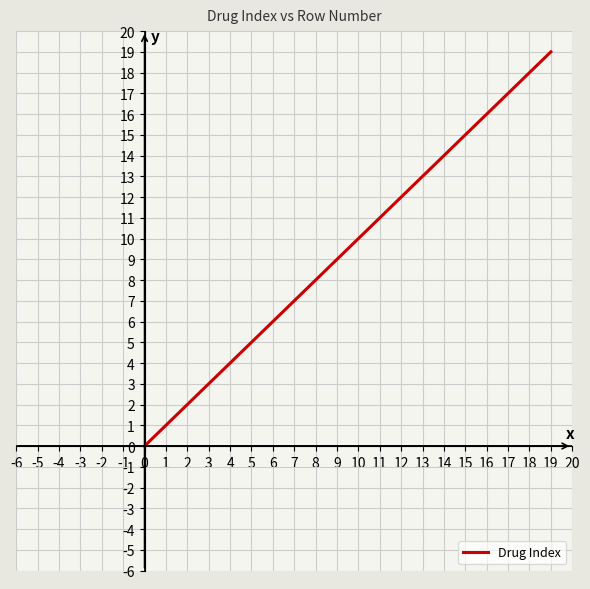

Which has a higher value, 6 or 11?

11